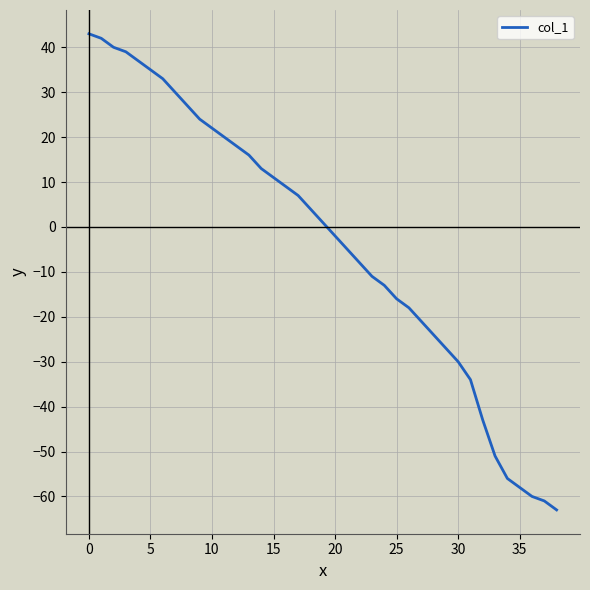

What is the sum of all values?

-130